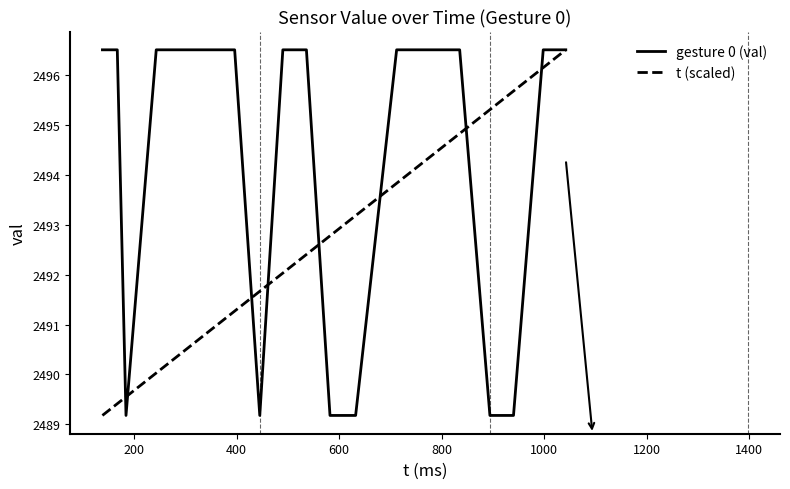

Reading left to right, what are all the values shown in this chart?

gesture 0 (val): 2496.5	2496.5	2489.2	2496.5	2496.5	2496.5	2496.5	2489.2	2496.5	2496.5	2489.2	2489.2	2496.5	2496.5	2496.5	2496.5	2489.2	2489.2	2496.5	2496.5
t (scaled): 2489.2	2489.4	2489.6	2490.0	2490.4	2490.8	2491.3	2491.7	2492.0	2492.4	2492.8	2493.2	2493.8	2494.2	2494.6	2494.8	2495.3	2495.7	2496.1	2496.5